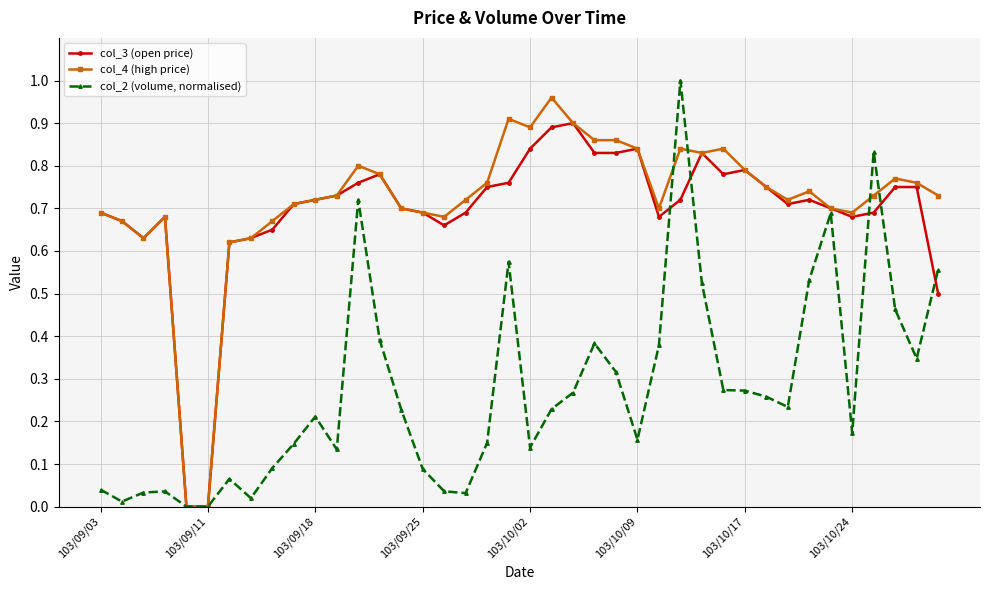

True or false: col_2 (volume, normalised) has more than 0 points higher than both neighbors.

True